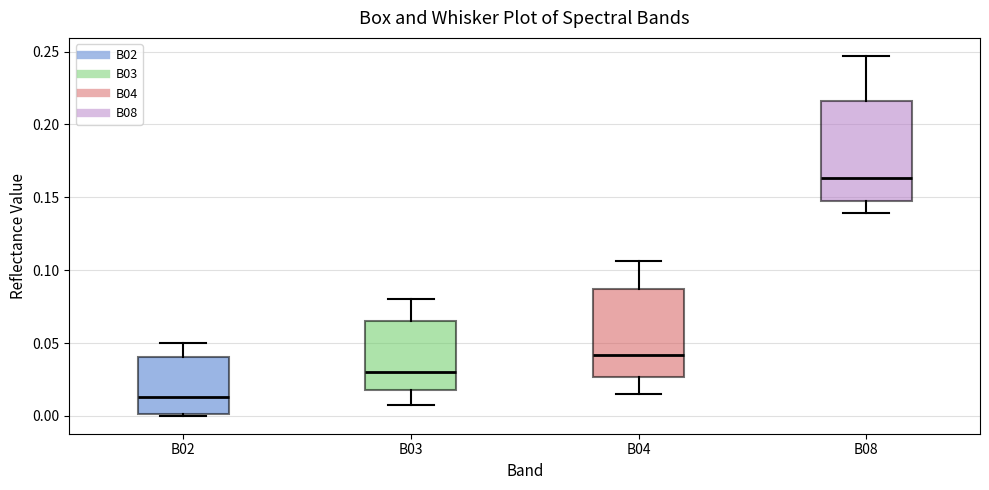

Comparing the boxes themselves (not the whiskers), which one is the tallest?

B08